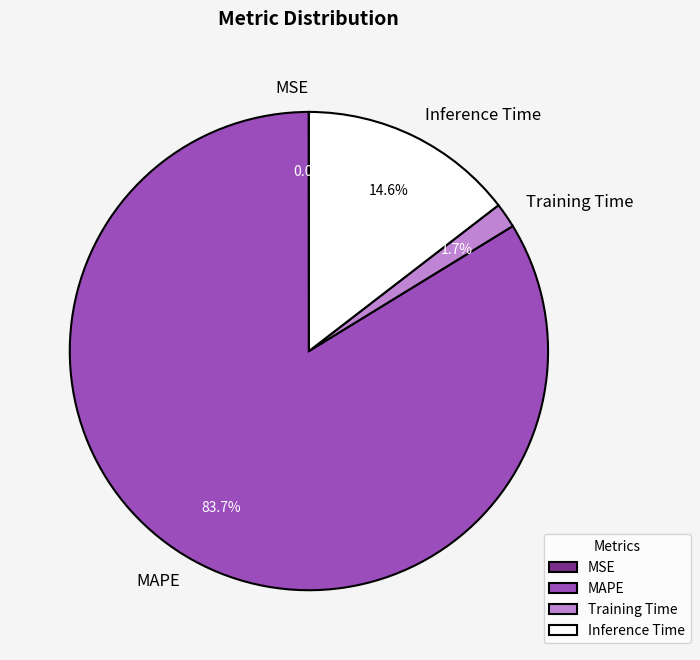

Which slice represents more than half of the pie?

MAPE